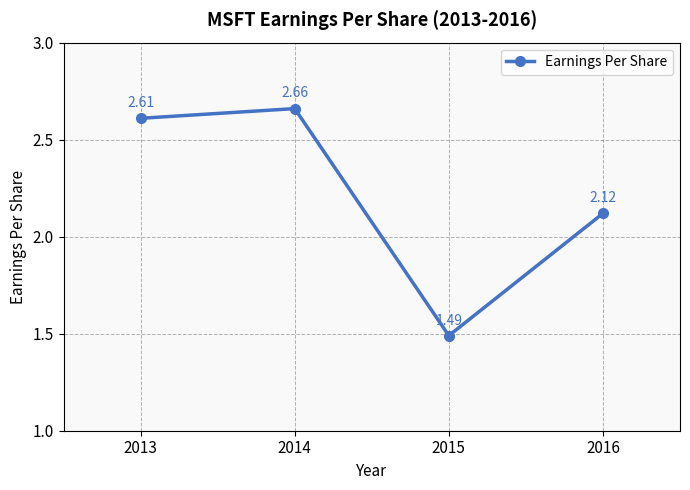

How many interior local peaks (higher than both neighbors) does the data have?

1